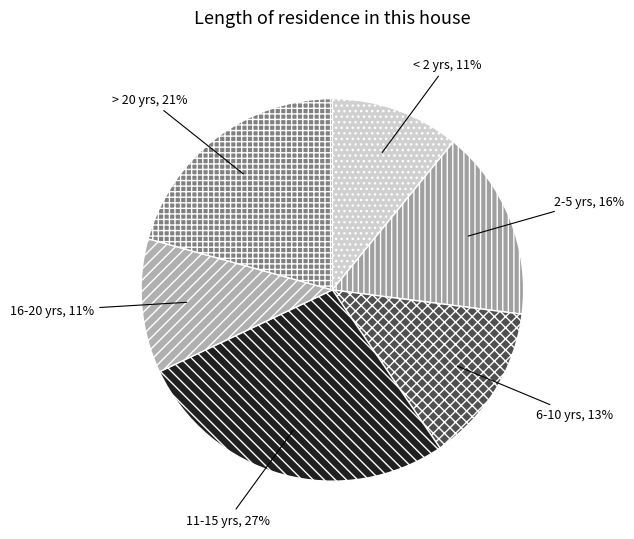

What is the largest slice in the pie chart?

11-15 yrs